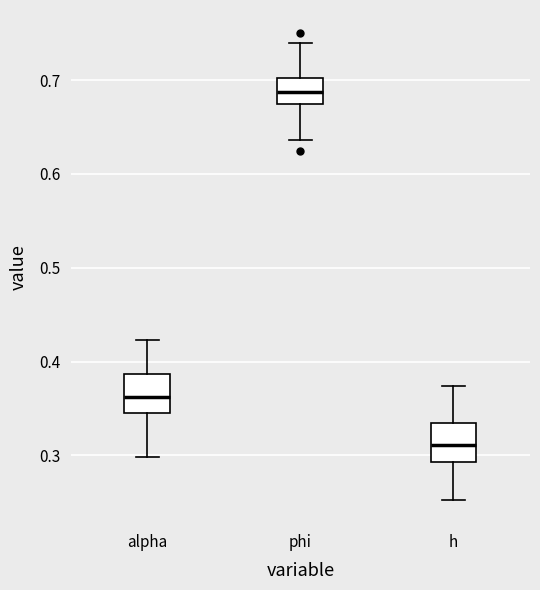

Reading left to right, read every box against the y-axis: the position of its median line, the range the box covers, and the ends of its whiskers. The values are not printed on the chart, so give them approximately, as read against the axis.

alpha: median 0.36, box 0.35 to 0.39, whiskers 0.30 to 0.42
phi: median 0.69, box 0.67 to 0.70, whiskers 0.64 to 0.74
h: median 0.31, box 0.29 to 0.33, whiskers 0.25 to 0.37